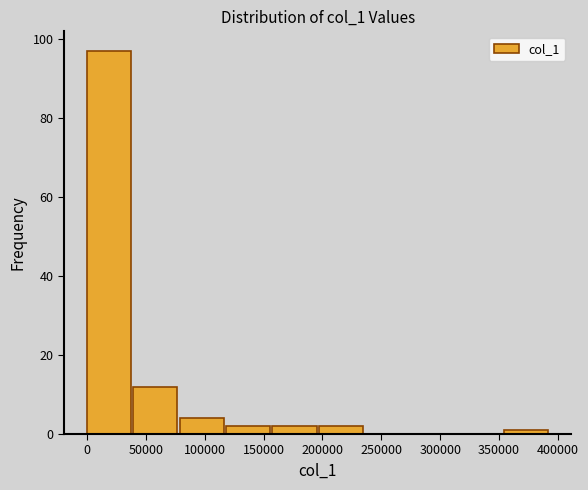

Reading left to right, list every bar in this chart as the range it spans on the x-axis followed by its height. Neither the bar edges nor the heights are printed on the chart, so give them approximately, as read against the axes.

0 to 40000: 98
40000 to 80000: 12
80000 to 120000: 4
120000 to 160000: 2
160000 to 195000: 2
195000 to 235000: 2
235000 to 275000: 0
275000 to 315000: 0
315000 to 355000: 0
355000 to 395000: under 2